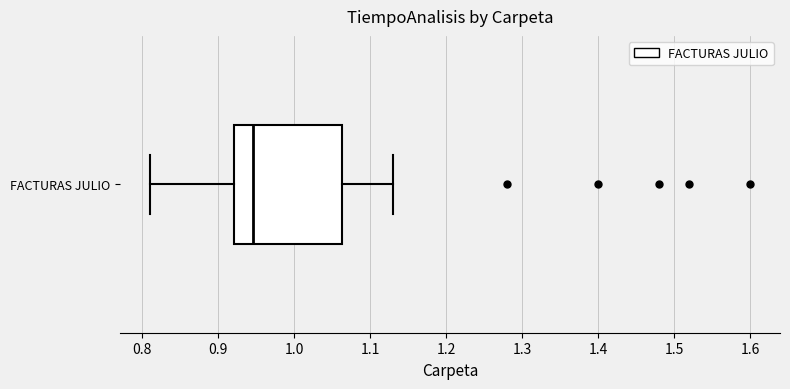

Where is the right edge of the box for FACTURAS JULIO on the x-axis? The values are not printed on the chart, so give them approximately, as read against the axis.

1.06